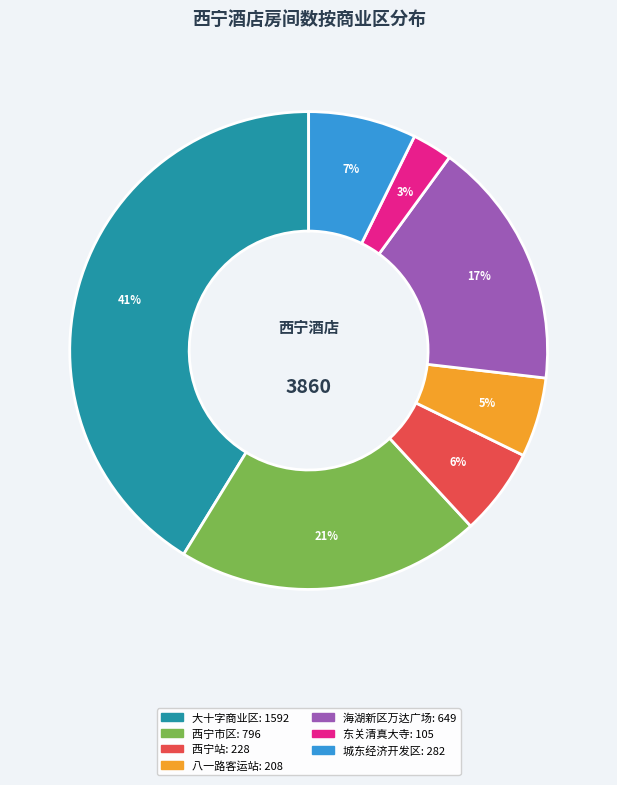

What is the largest slice in the pie chart?

大十字商业区